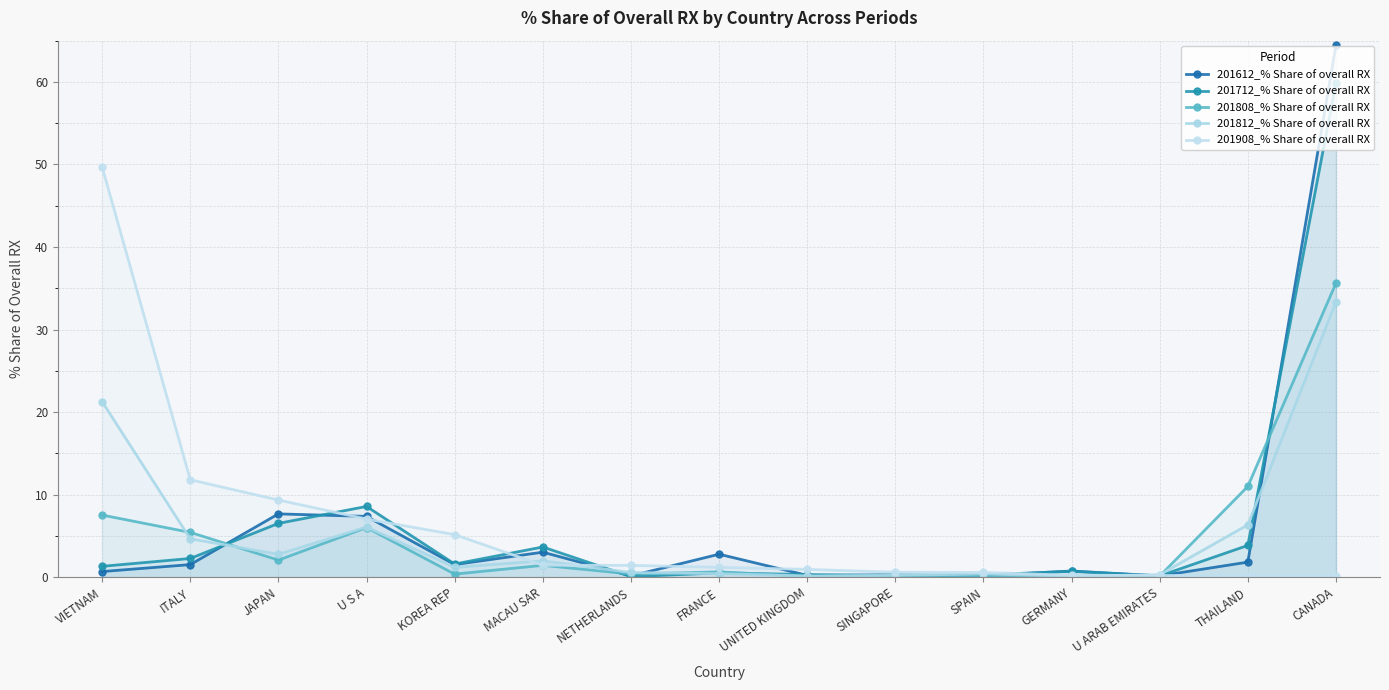

How many values in the 201908_% Share of overall RX series are below 1?

7